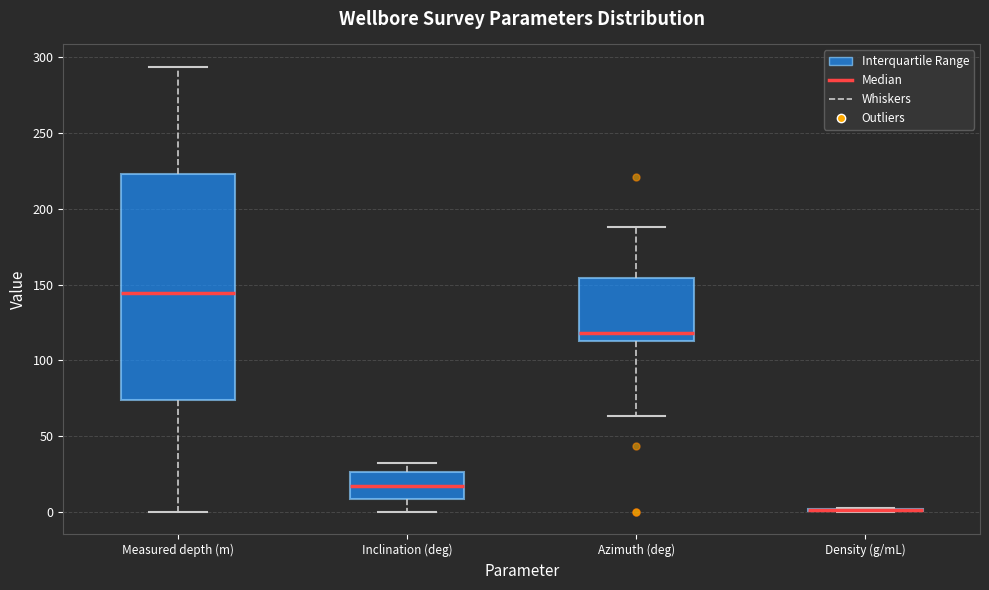

Where is the lower edge of the box for Measured depth (m) on the y-axis? The values are not printed on the chart, so give them approximately, as read against the axis.

75